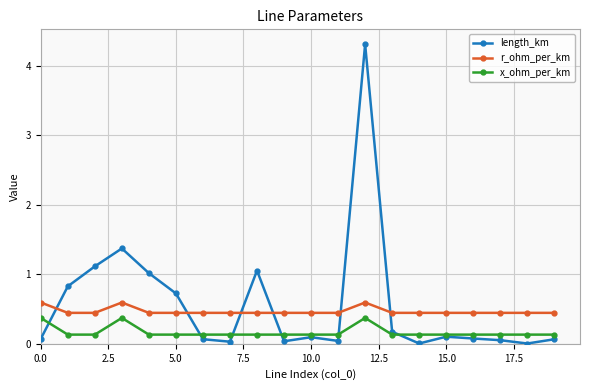

True or false: length_km has more than 0 points higher than both neighbors.

True